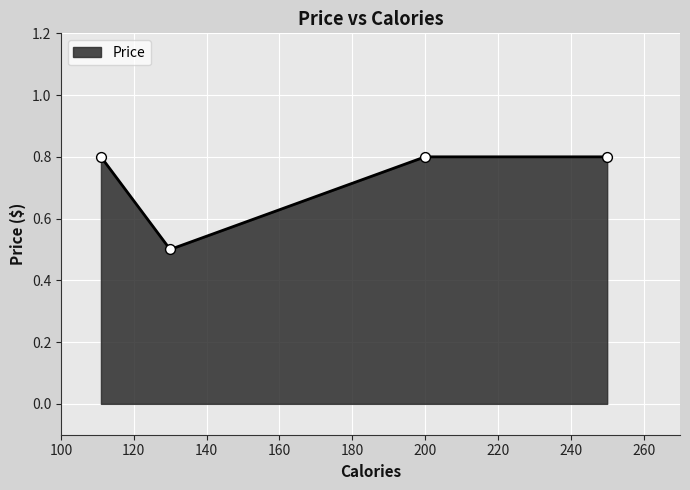

How many values are between 0 and 1?

4